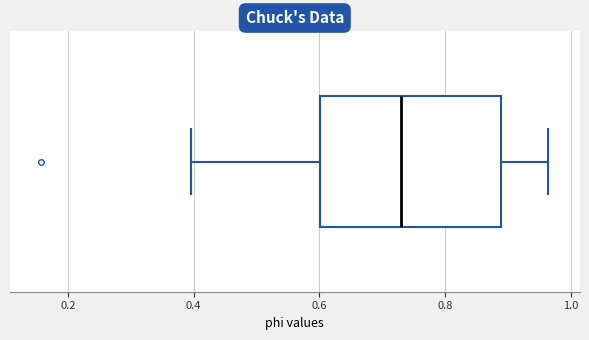

Read this box plot against the x-axis: the position of the median line, the range covered by the box, and the ends of both whiskers. The values are not printed on the chart, so give them approximately, as read against the axis.

median 0.72, box 0.60 to 0.88, whiskers 0.40 to 0.96